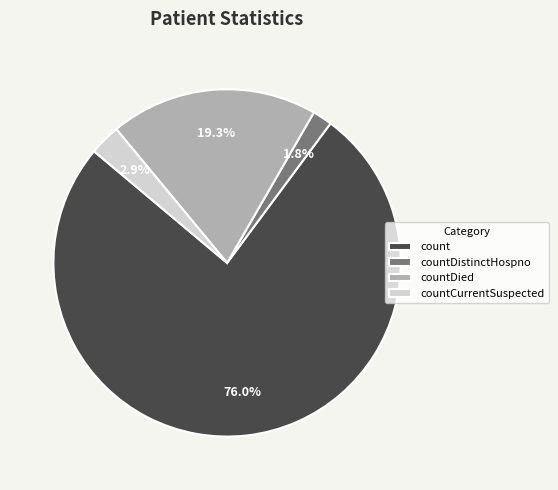

What is the smallest slice in the pie chart?

countDistinctHospno